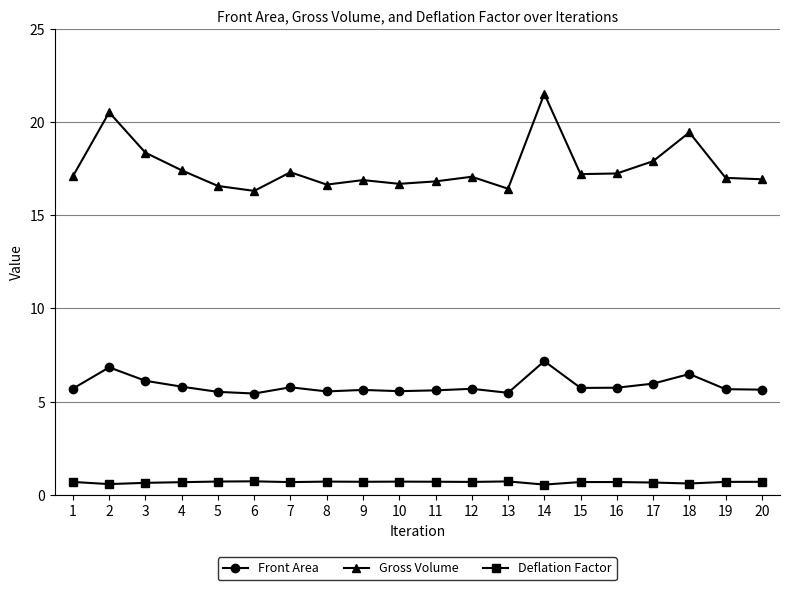

What is the lowest value of the Gross Volume series?

16.3